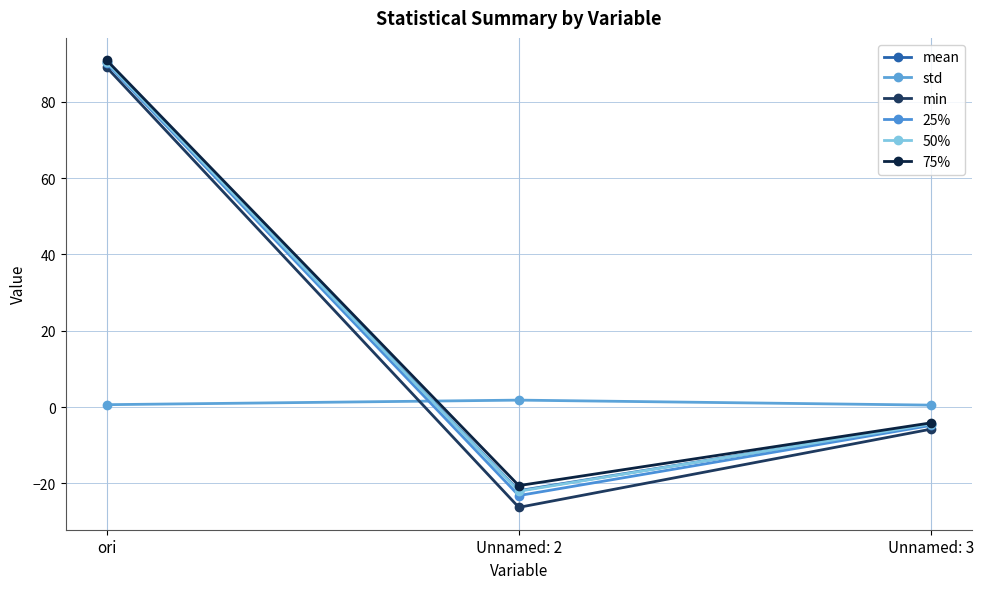

Is this an area chart (filled region under the line)?

No